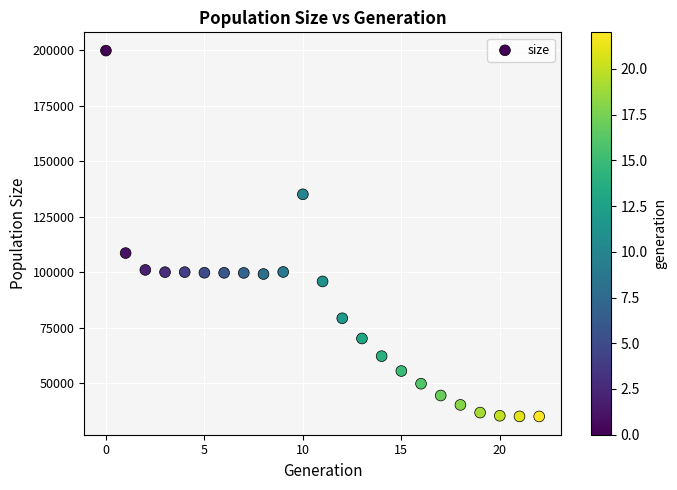

What is the range of Y values (max minus min)?

164793